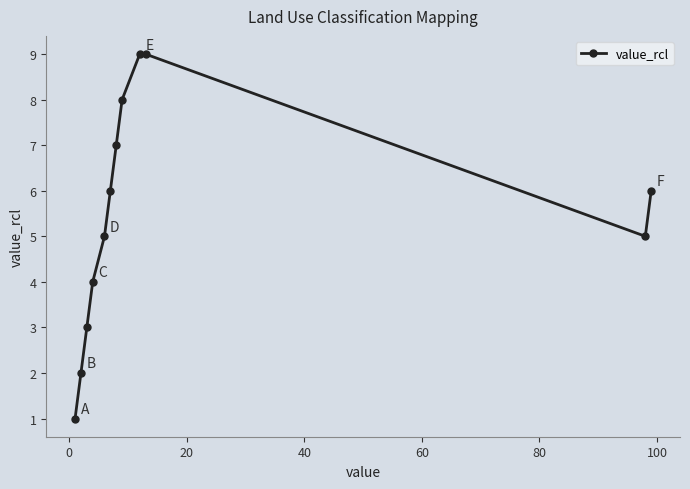

True or false: the data has more than 1 interior local peaks.

False